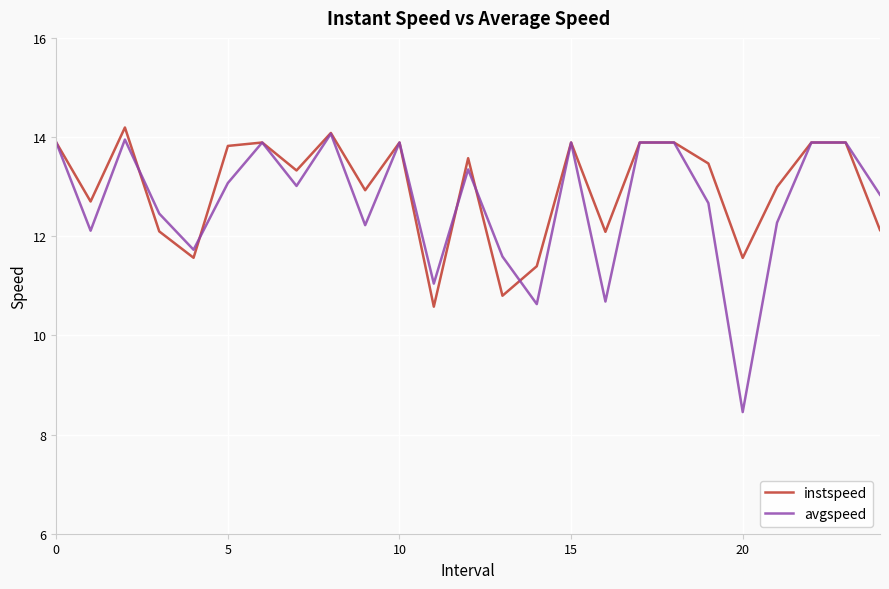

Does the chart have visible grid lines?

Yes